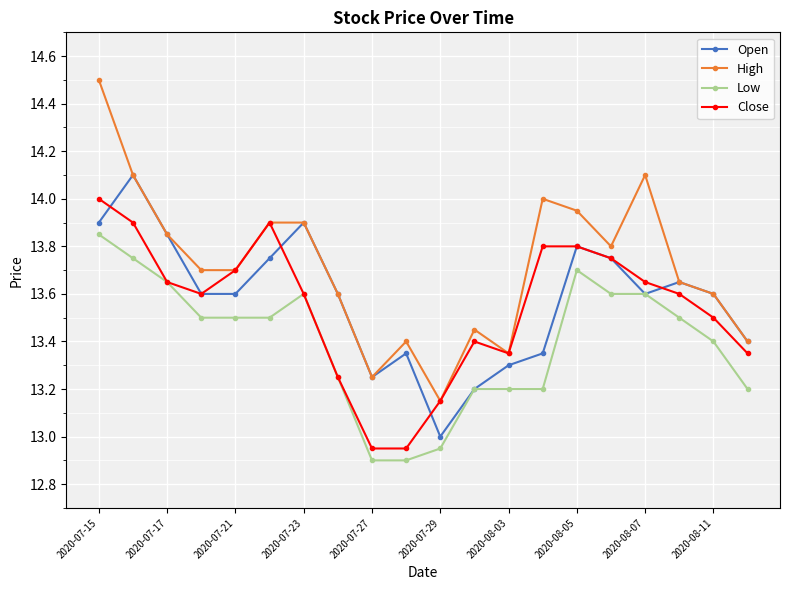

Which series has the widest spread of values?

High